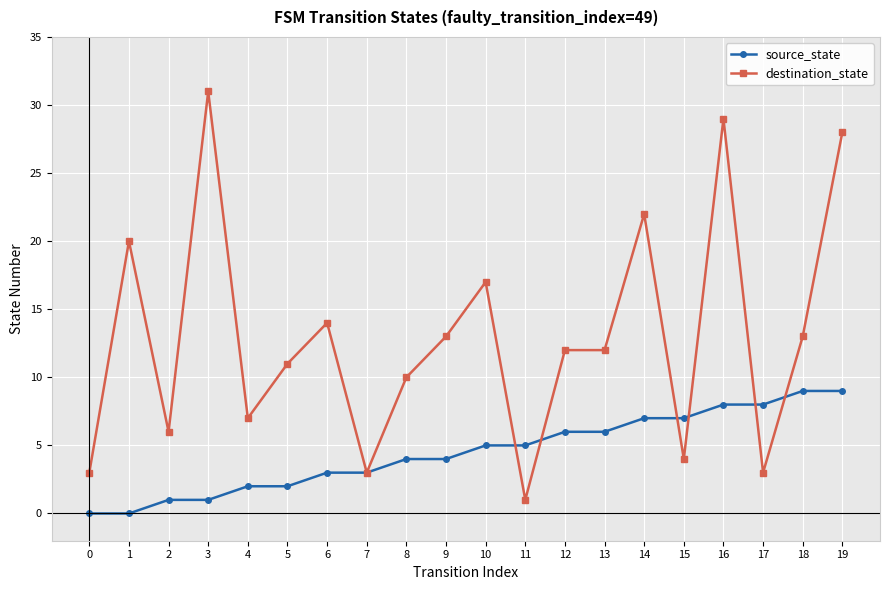

Count the number of data series in this chart.

2